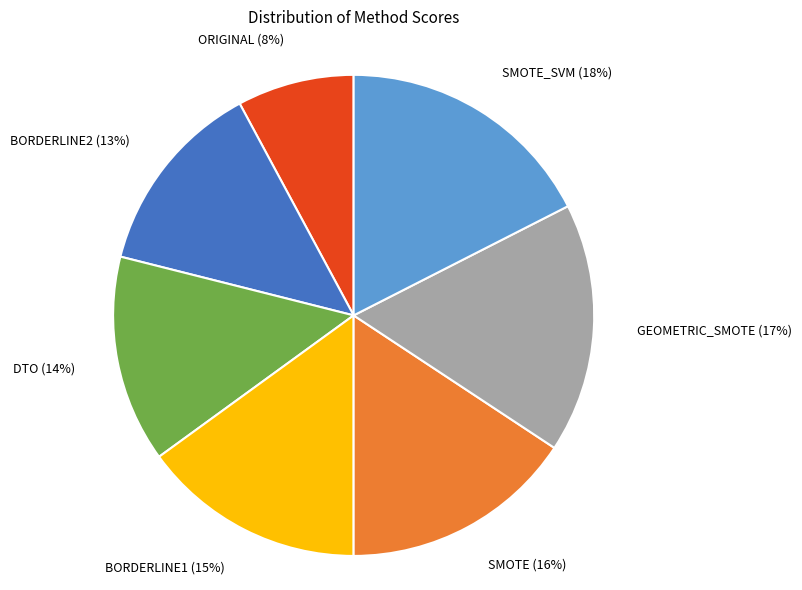

Which slice is the largest?

SMOTE_SVM (18%)